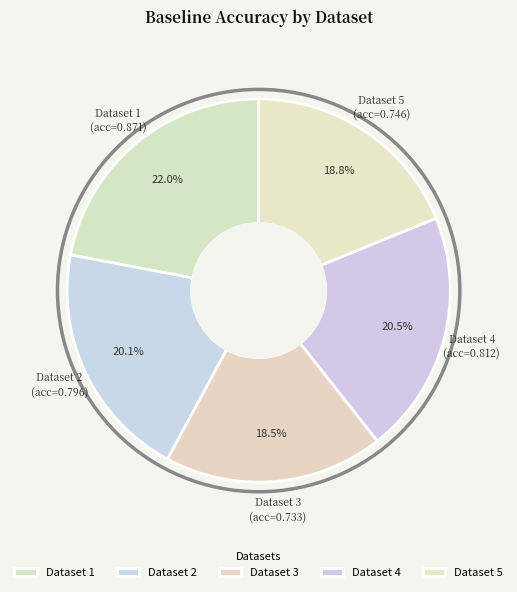

How many segments does this pie chart have?

5